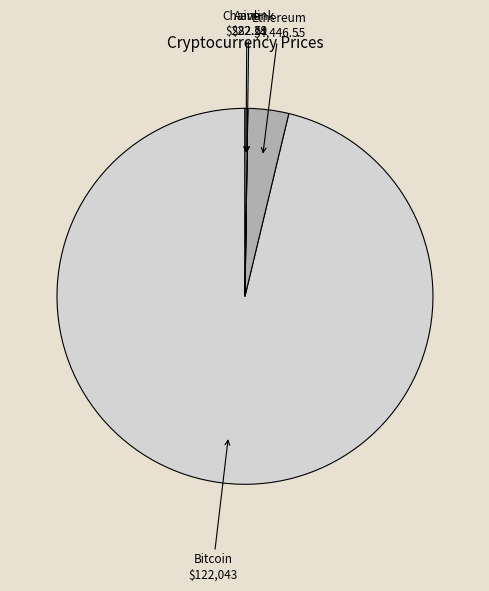

True or false: Bitcoin accounts for 96% of the total.

True